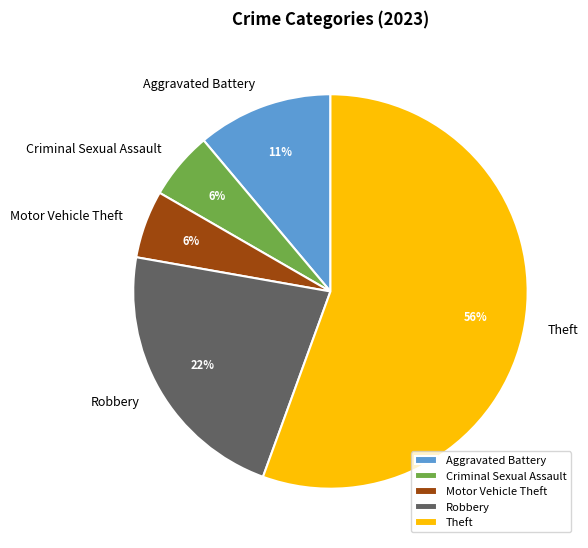

To the nearest percent, what is the difference between the Motor Vehicle Theft and Theft slice percentages?

50%